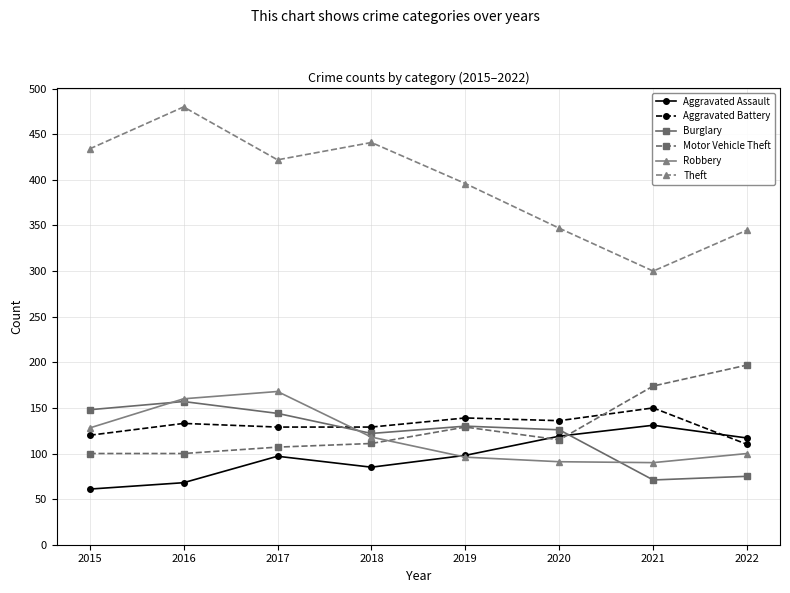

What is the average value of the Theft series?

396